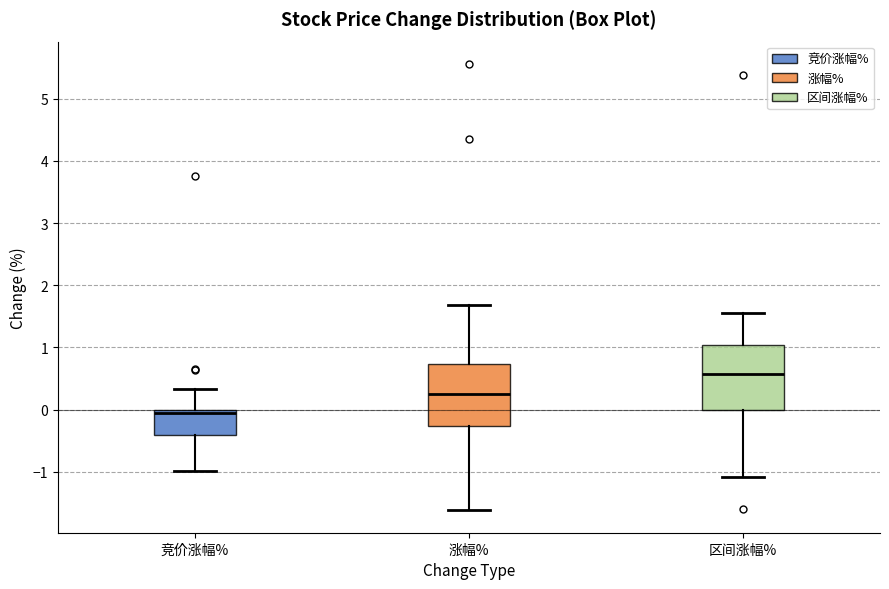

Reading left to right, transcribe this box plot: for each box, give where its median line is, the range the box spans, and where its two whiskers end, as read against the y-axis. The values are not printed on the chart, so give them approximately, as read against the axis.

竞价涨幅%: median 0.0 (just below the box's upper edge), box -0.4 to 0.0, whiskers -1.0 to 0.3
涨幅%: median 0.3, box -0.3 to 0.7, whiskers -1.6 to 1.7
区间涨幅%: median 0.6, box 0.0 to 1.0, whiskers -1.1 to 1.6